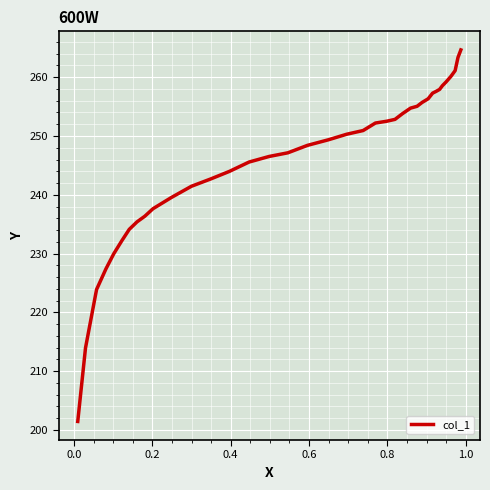

What is the greatest value displayed?

264.6